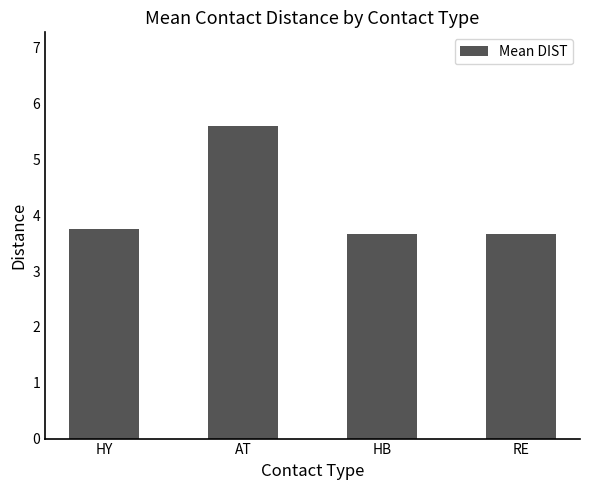

Reading left to right, what are all the values shown in this chart?

HY=3.8	AT=5.6	HB=3.7	RE=3.7